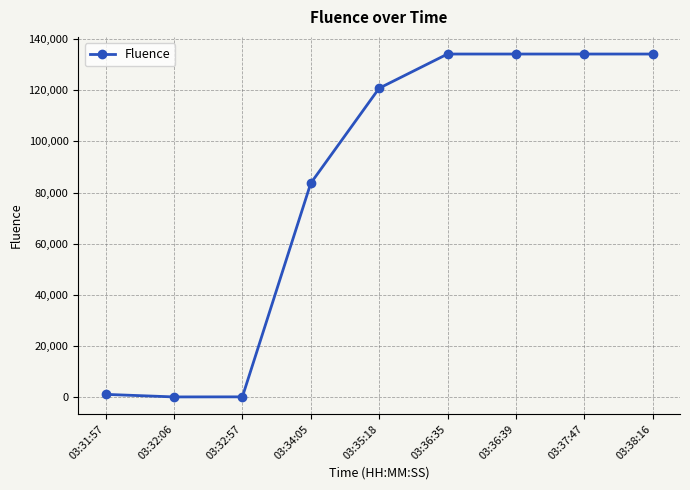

How many values are below 120826?

4